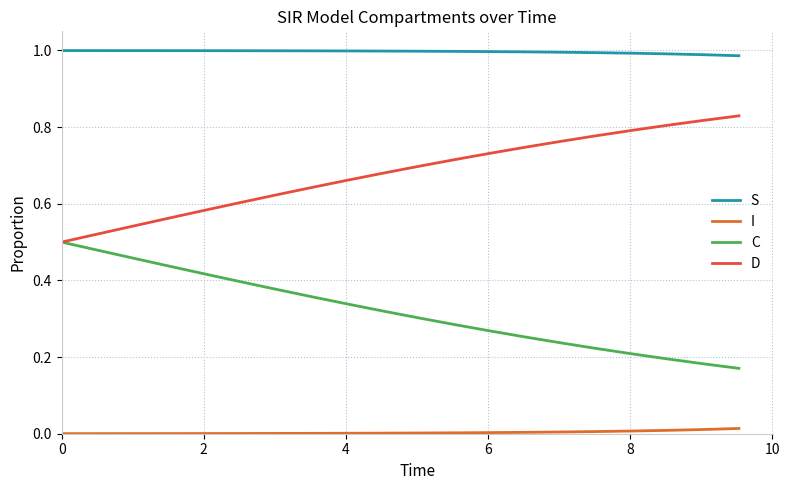

Is this an area chart (filled region under the line)?

No